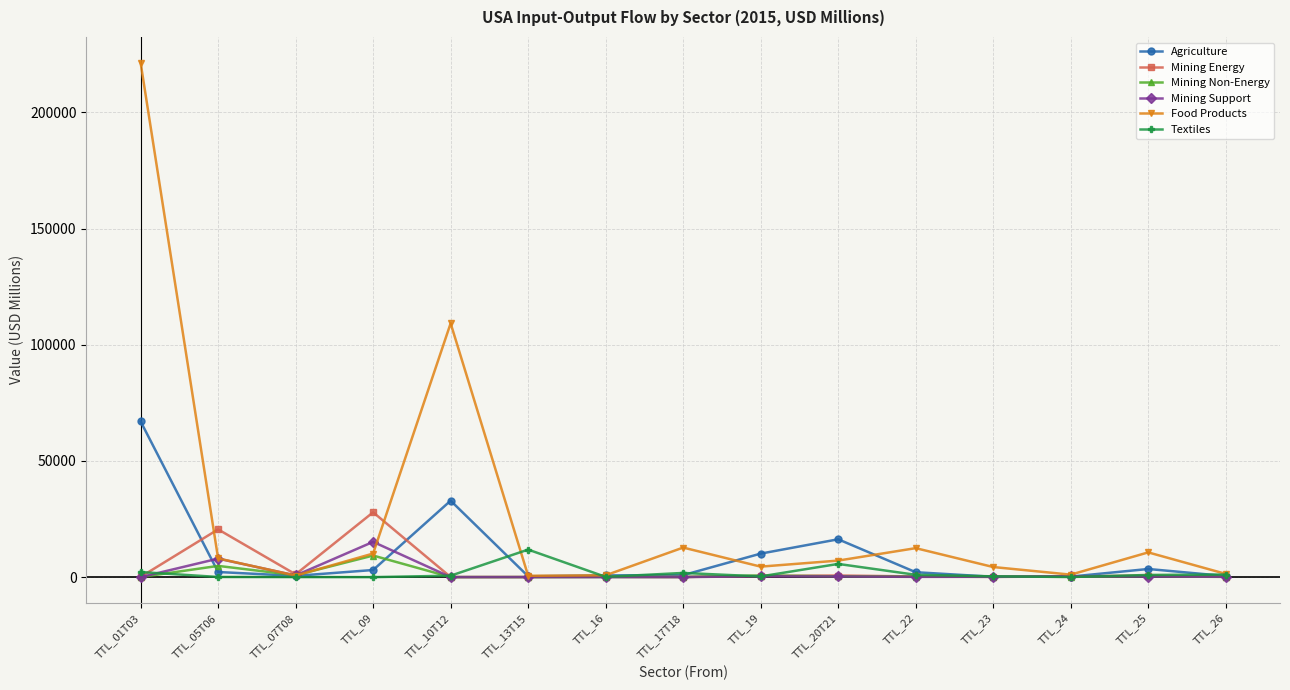

Which series has the largest total across all categories?

Food Products